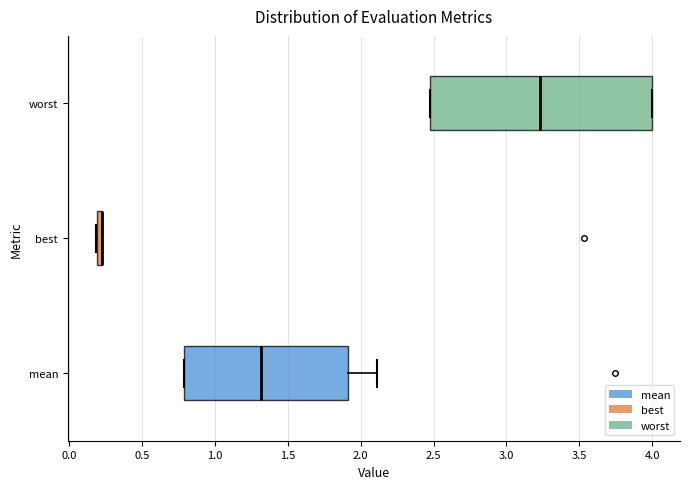

Where is the right edge of the box for worst on the x-axis? The values are not printed on the chart, so give them approximately, as read against the axis.

4.00